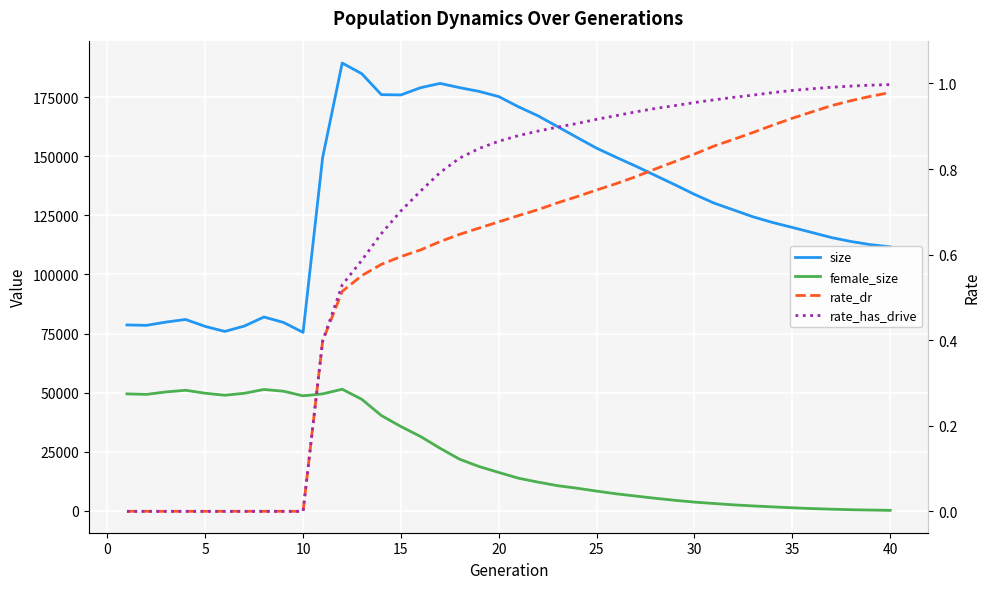

How many lines are shown in the chart?

4